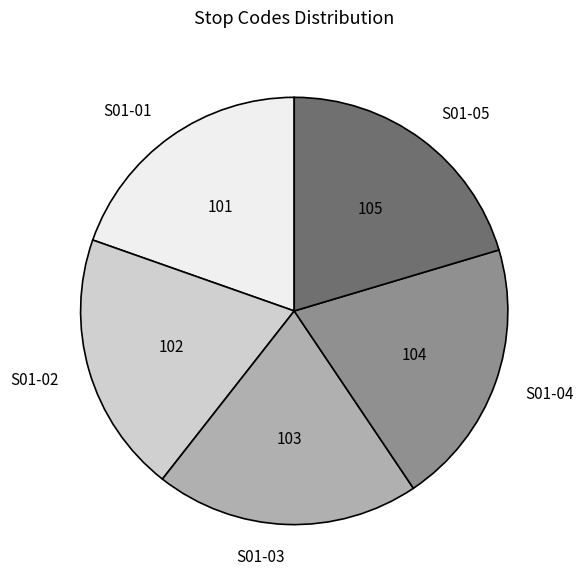

What is the ratio of the value at S01-02 to the value at S01-03?

1.0